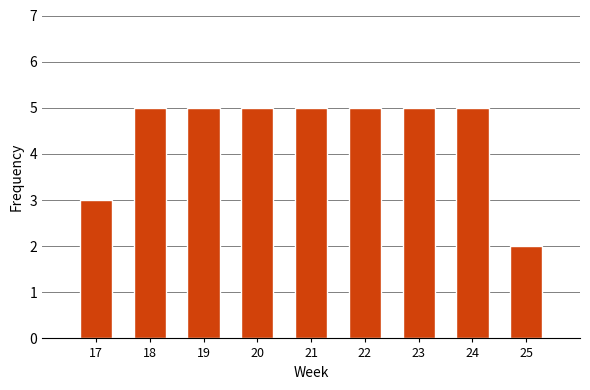

Reading left to right, list all the values displayed in this chart.

3	5	5	5	5	5	5	5	2